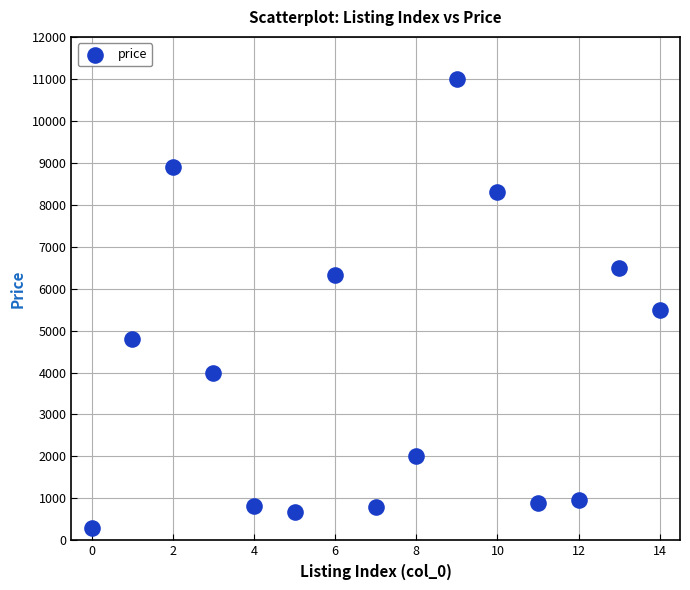

What is the range of Y values (max minus min)?

10700